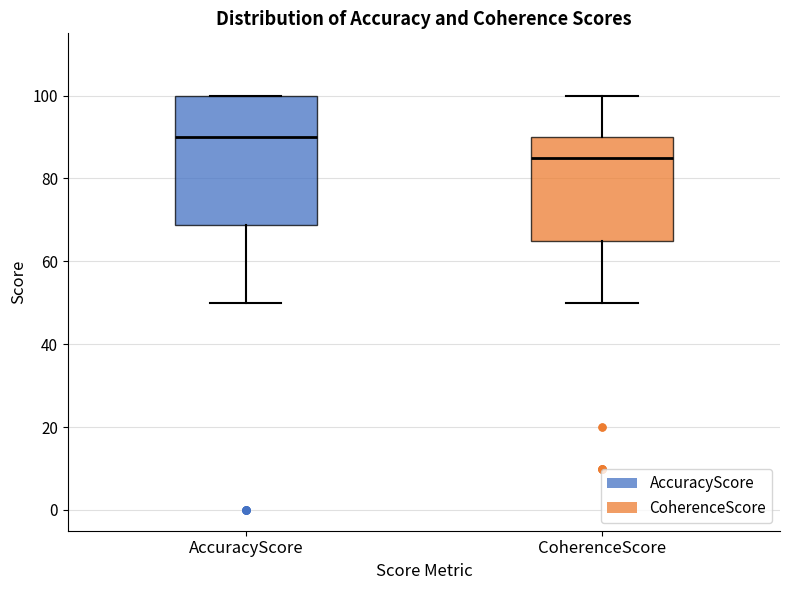

Comparing the boxes themselves (not the whiskers), which one is the tallest?

AccuracyScore